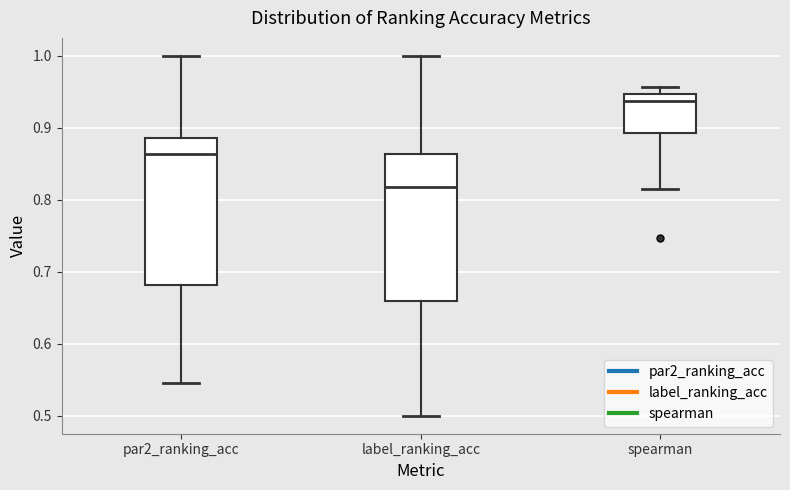

Reading left to right, read every box against the y-axis: the position of its median line, the range the box covers, and the ends of its whiskers. The values are not printed on the chart, so give them approximately, as read against the axis.

par2_ranking_acc: median 0.86, box 0.68 to 0.89, whiskers 0.55 to 1.00
label_ranking_acc: median 0.82, box 0.66 to 0.86, whiskers 0.50 to 1.00
spearman: median 0.94, box 0.89 to 0.95, whiskers 0.82 to 0.96